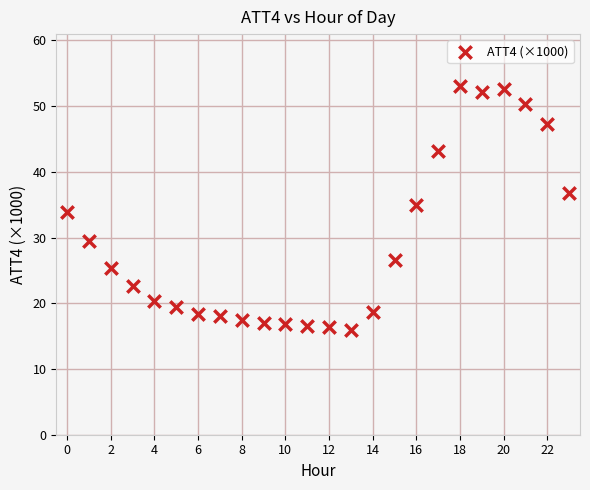

What is the range of Y values (max minus min)?

37.0